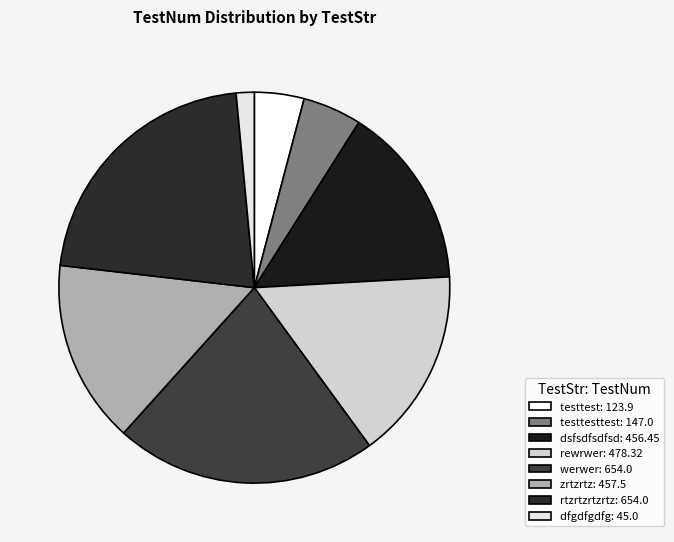

How many segments does this pie chart have?

8